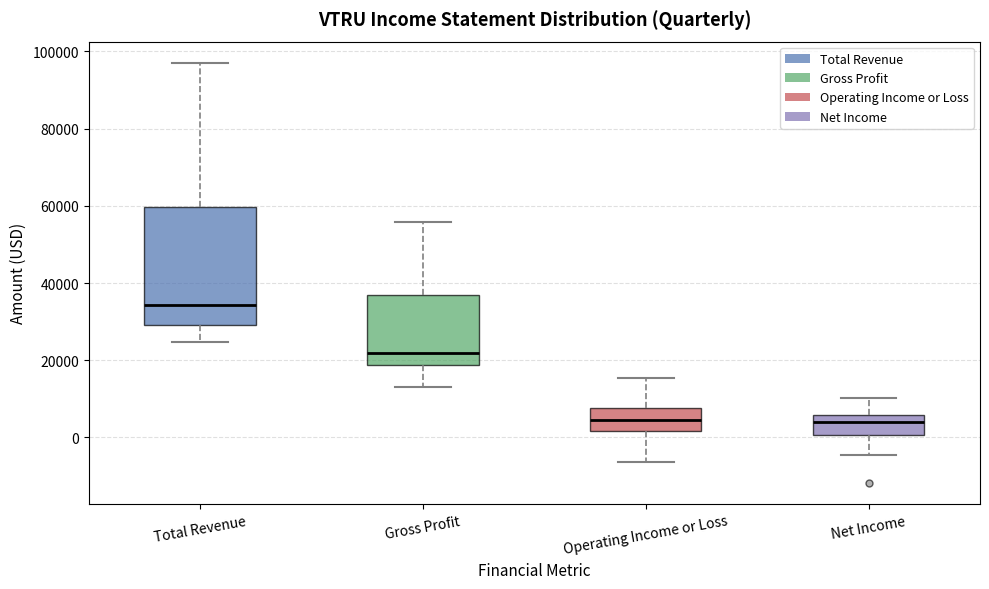

Comparing the boxes themselves (not the whiskers), which one is the tallest?

Total Revenue